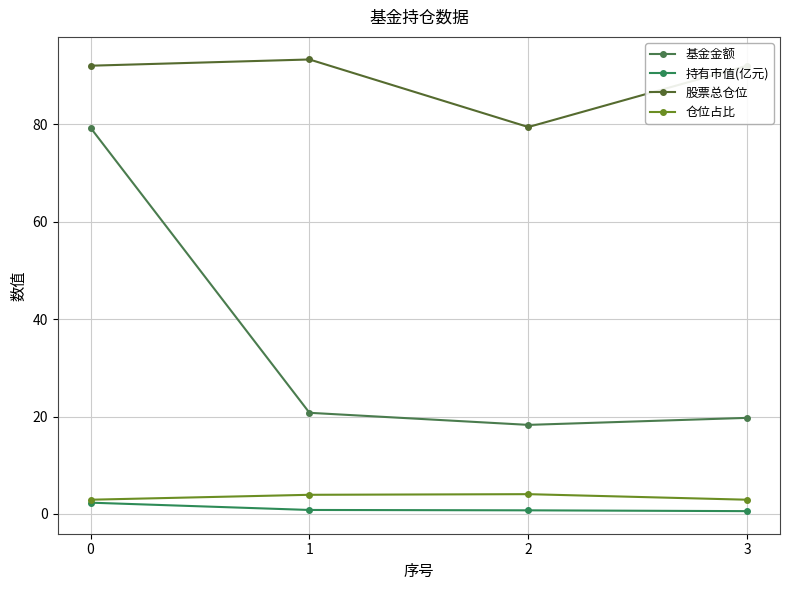

Is it true that 持有市值(亿元) equals 0.2 at 3?

False